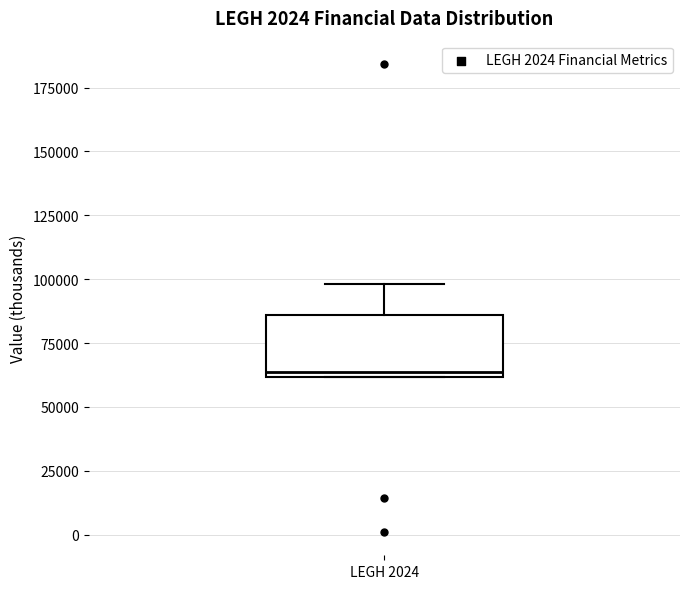

Where does the upper whisker of the box for LEGH 2024 end on the y-axis? The values are not printed on the chart, so give them approximately, as read against the axis.

100000